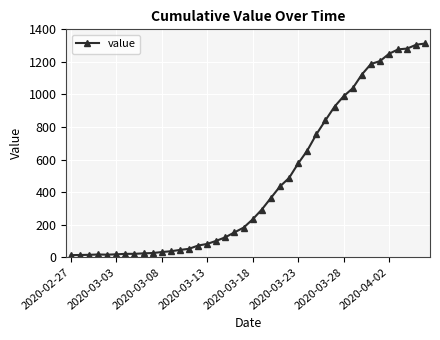

What is the difference between the second highest and second lowest values?

1292